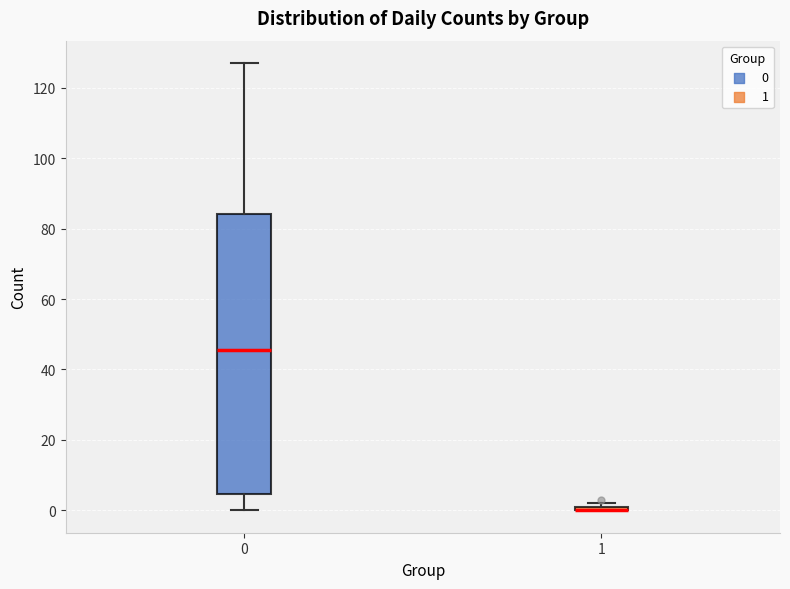

Comparing the boxes themselves (not the whiskers), which one is the tallest?

0